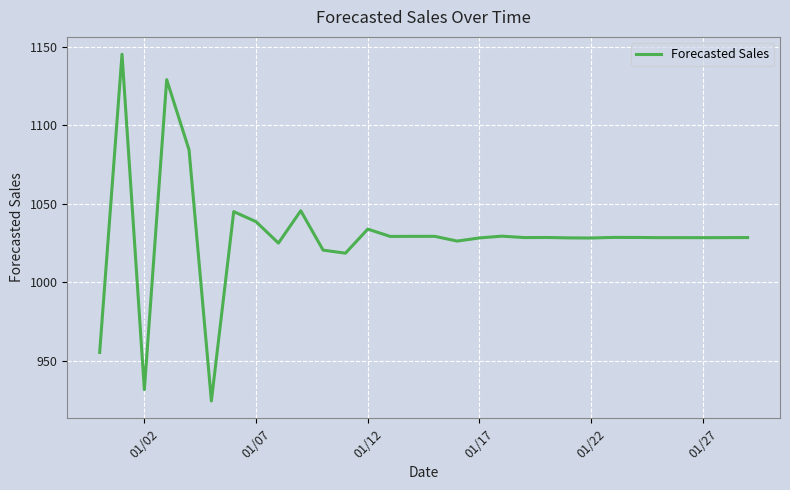

What is the maximum value shown in the chart?

1145.1